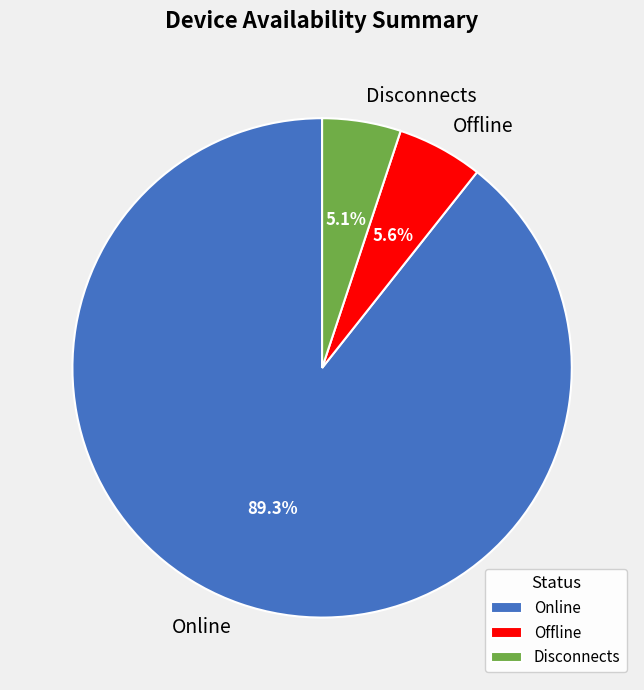

Which category has the biggest portion of the pie?

Online